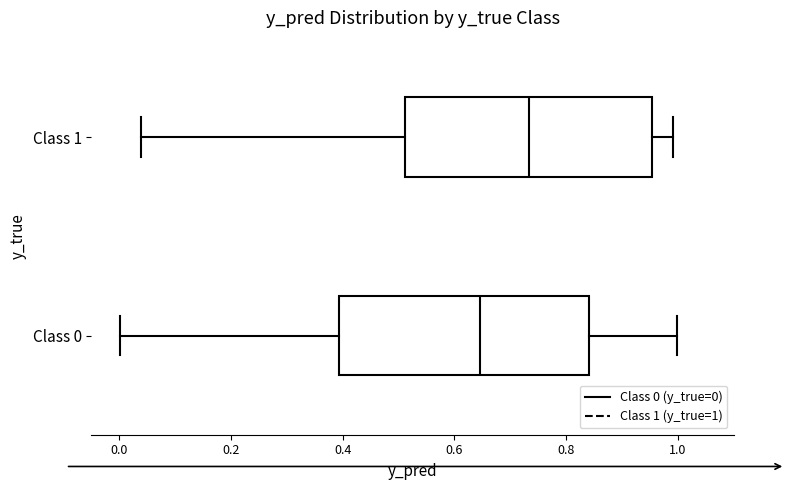

Reading bottom to top, transcribe this box plot: for each box, give where its median line is, the range the box spans, and where its two whiskers end, as read against the x-axis. The values are not printed on the chart, so give them approximately, as read against the axis.

Class 0: median 0.64, box 0.40 to 0.84, whiskers 0.00 to 1.00
Class 1: median 0.74, box 0.52 to 0.96, whiskers 0.04 to 1.00